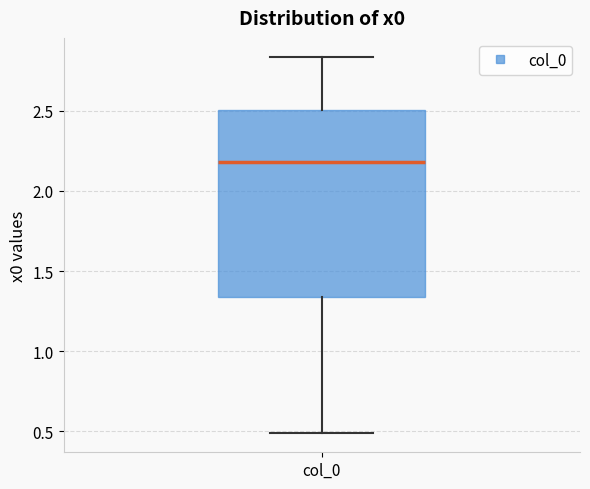

Where is the upper edge of the box for col_0 on the y-axis? The values are not printed on the chart, so give them approximately, as read against the axis.

2.50